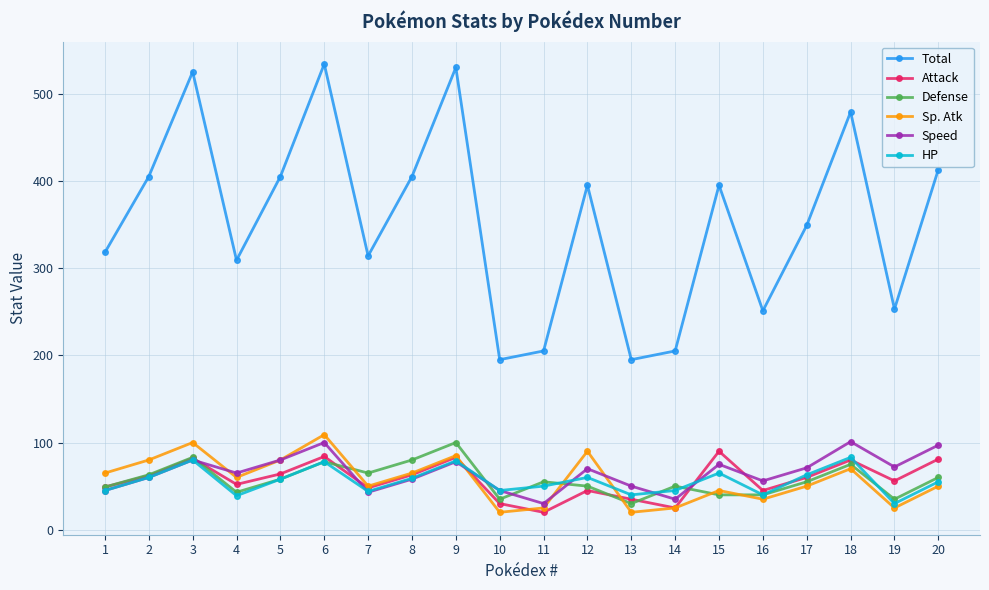

Which series has the widest spread of values?

Total